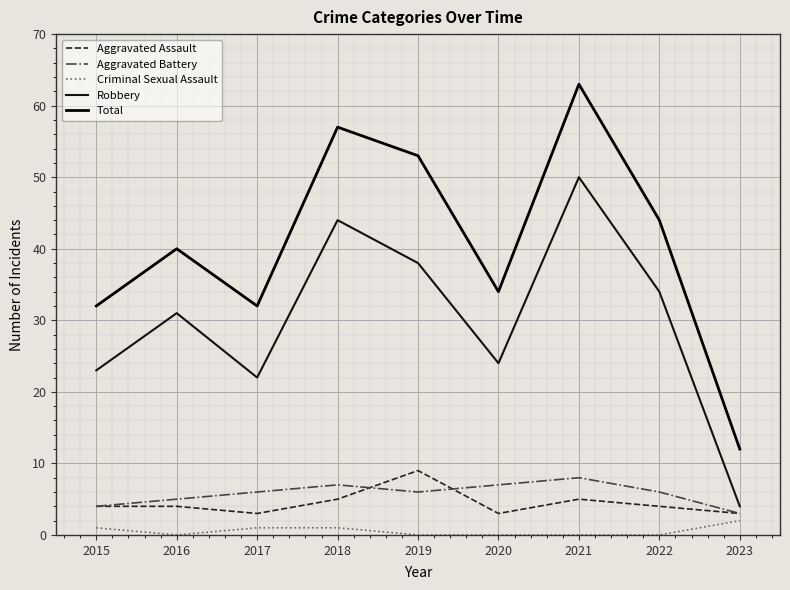

True or false: Aggravated Battery and Criminal Sexual Assault cross at least once.

False